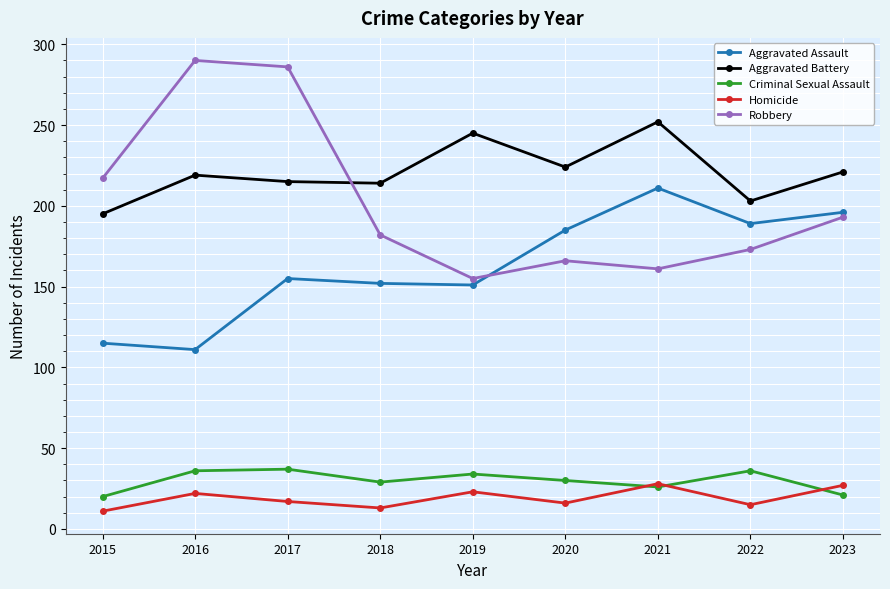

Which series changed the most between 2017 and 2021?

Robbery